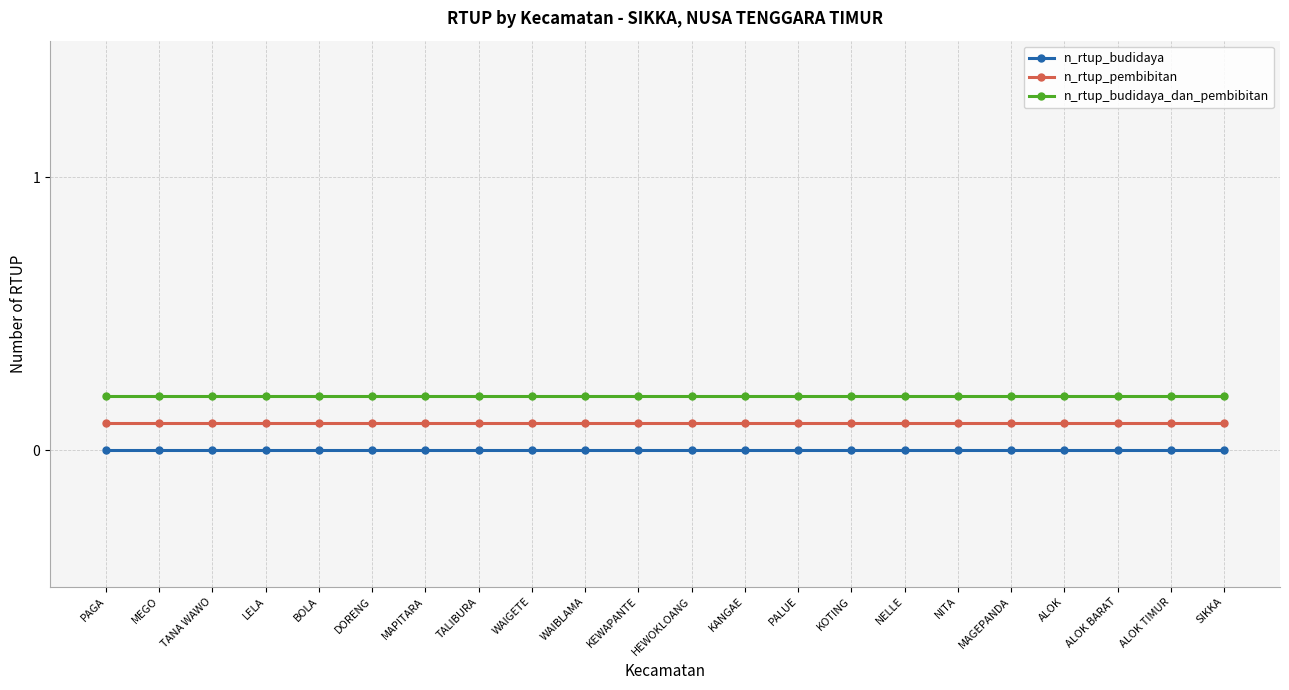

Which series has the largest total across all categories?

n_rtup_budidaya_dan_pembibitan